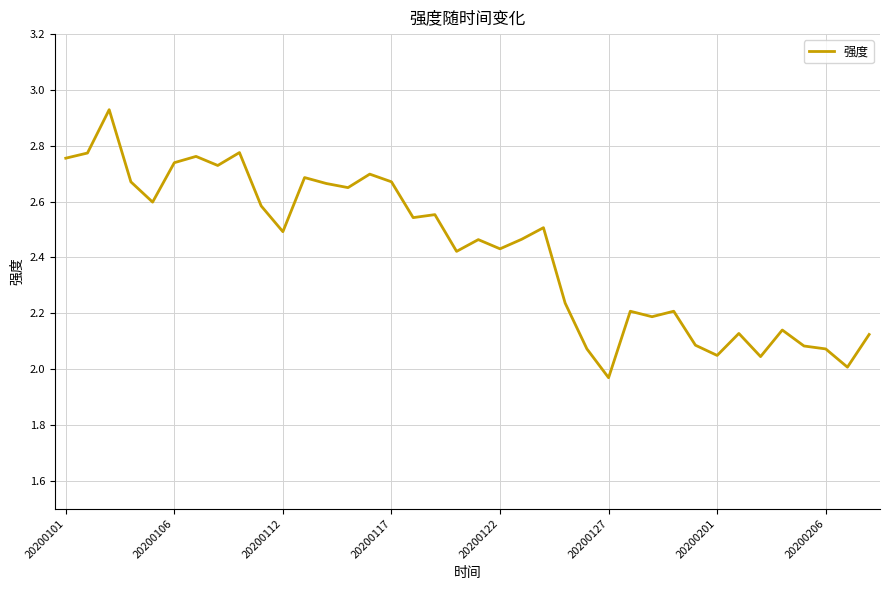

What is the difference between the maximum and minimum values?

1.0